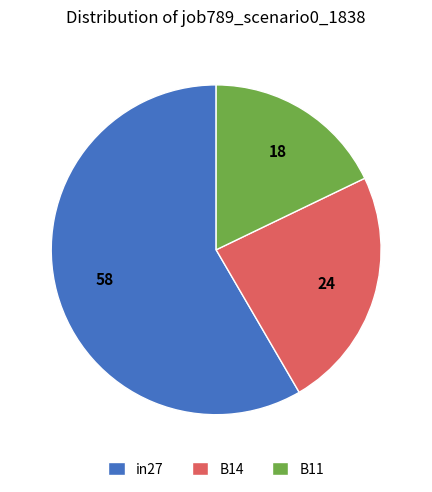

How many slices are in this pie chart?

3